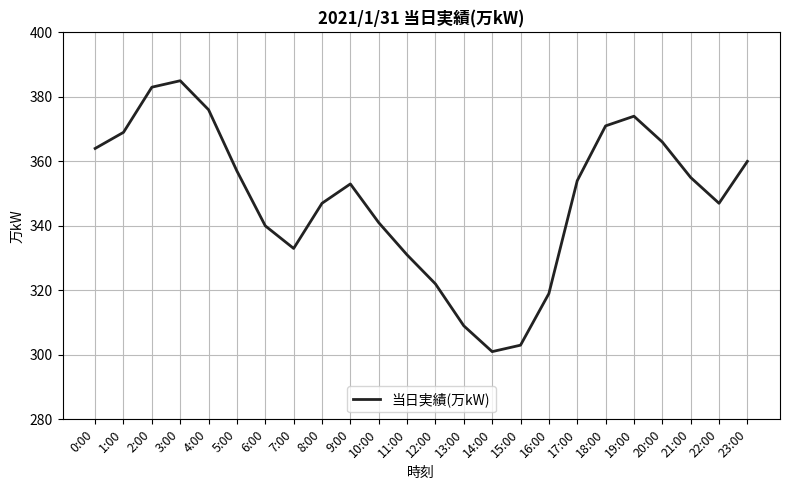

What is the difference between the values at 5:00 and 1:00?

12